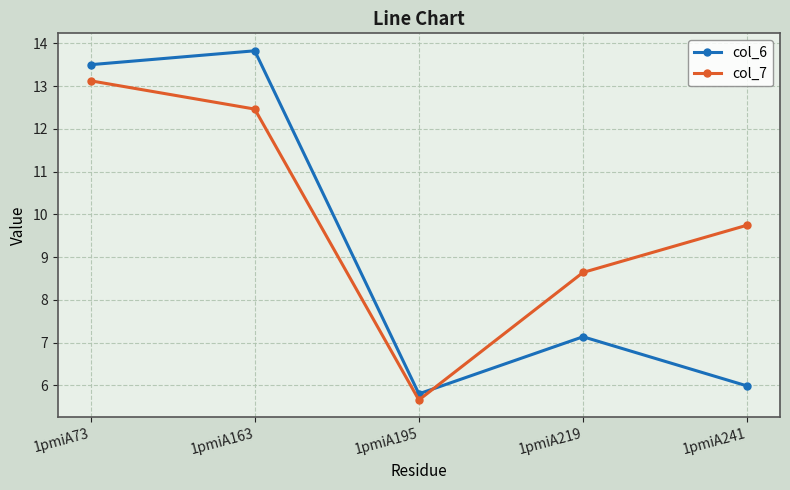

What is the sum of all col_6 values?

46.3